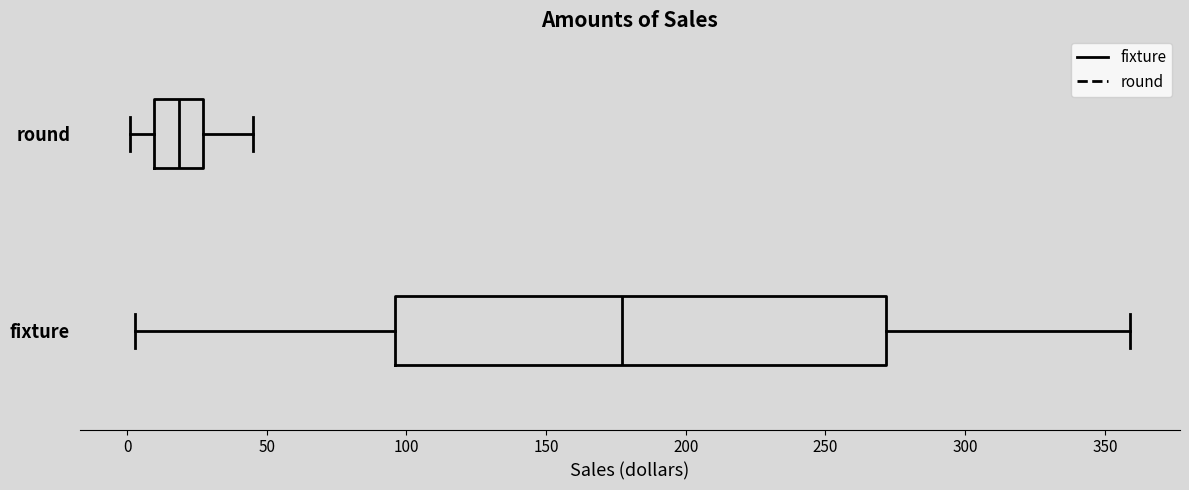

Where does the left whisker of the box for fixture end on the x-axis? The values are not printed on the chart, so give them approximately, as read against the axis.

5